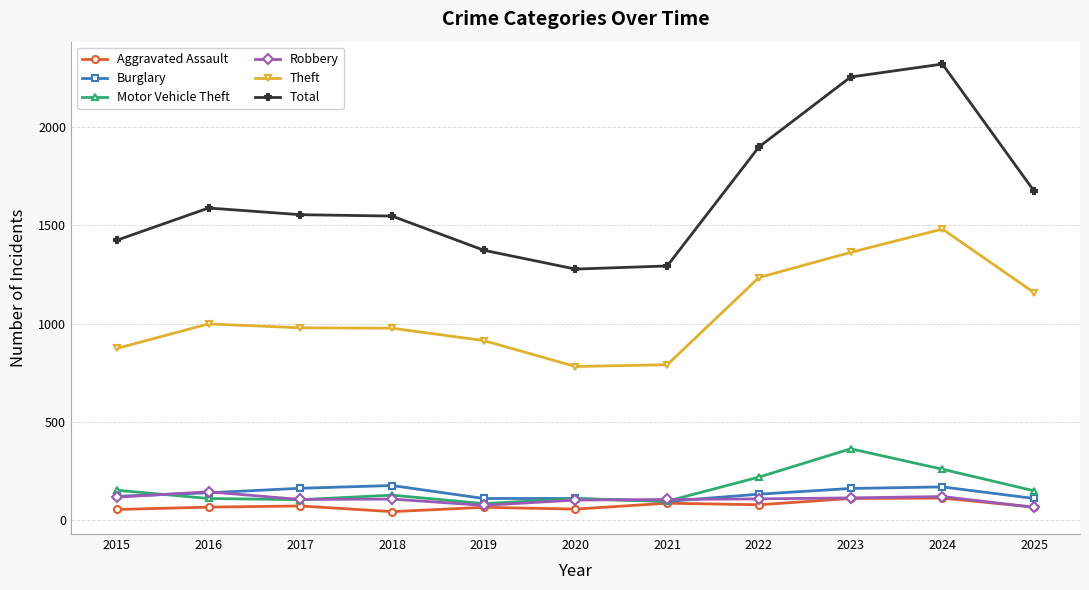

Where is Motor Vehicle Theft nearest to the value 223?

2022